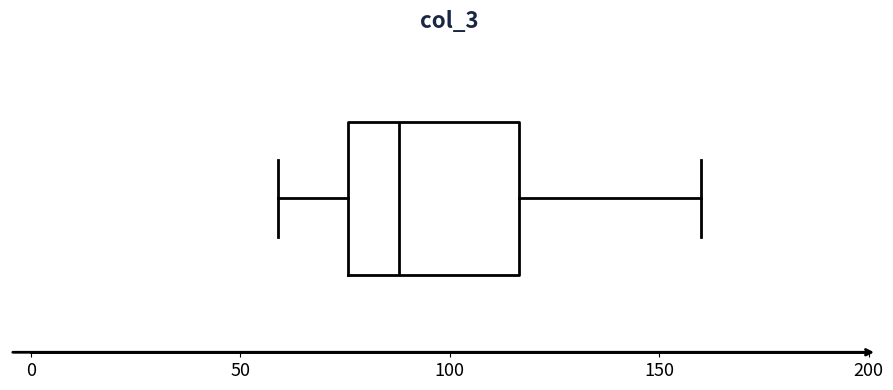

Where does the right whisker of the box end on the x-axis? The values are not printed on the chart, so give them approximately, as read against the axis.

160